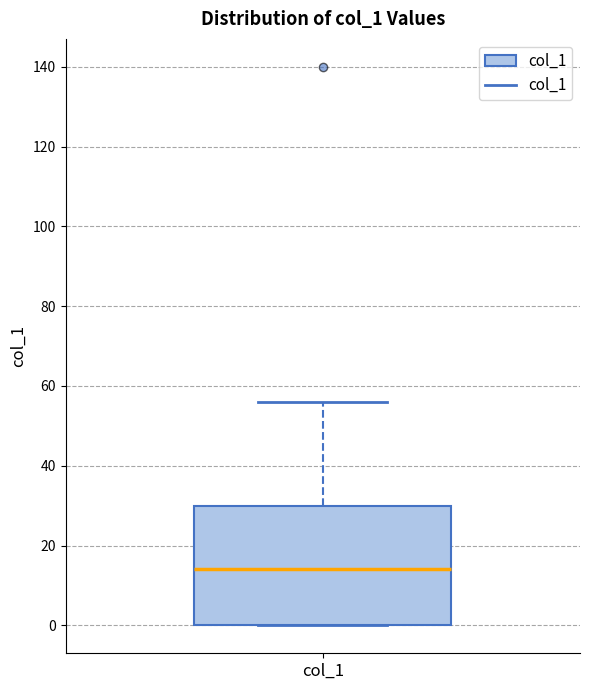

Where is the upper edge of the box for col_1 on the y-axis? The values are not printed on the chart, so give them approximately, as read against the axis.

30